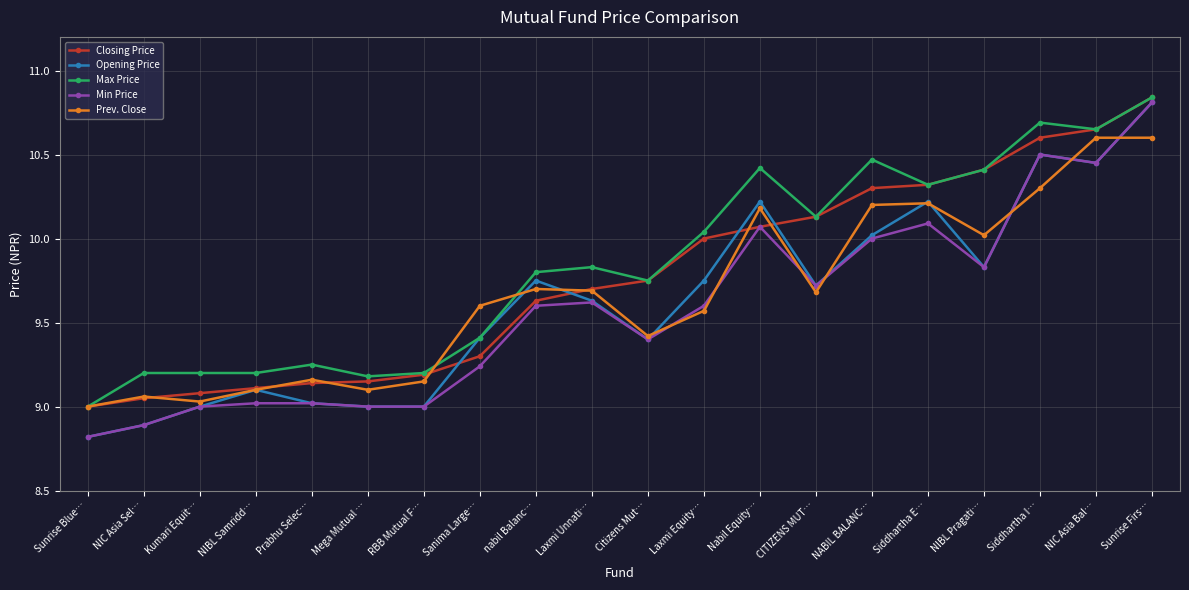

What is the smallest value displayed?

8.8